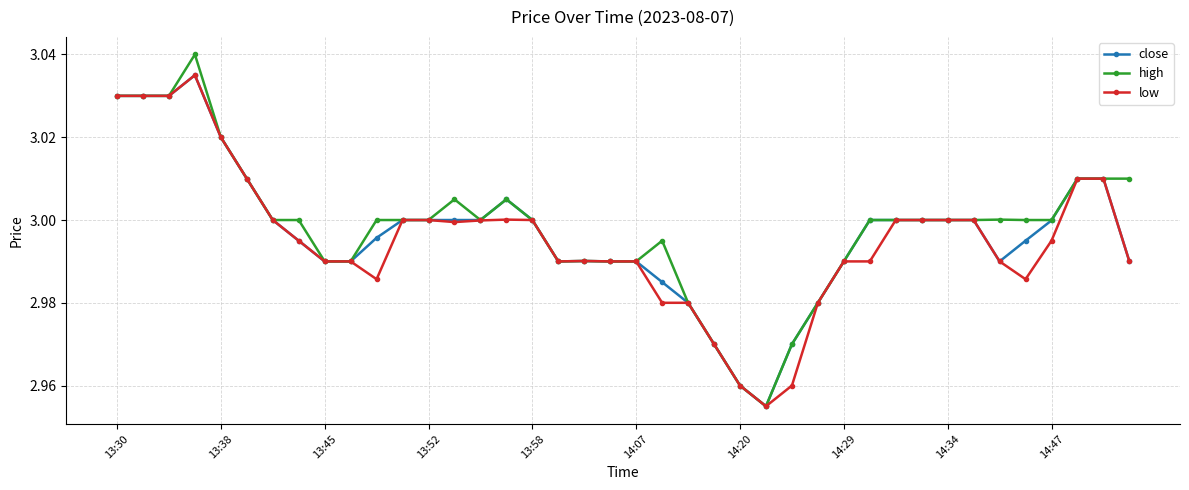

True or false: close has more than 2 points higher than both neighbors.

True